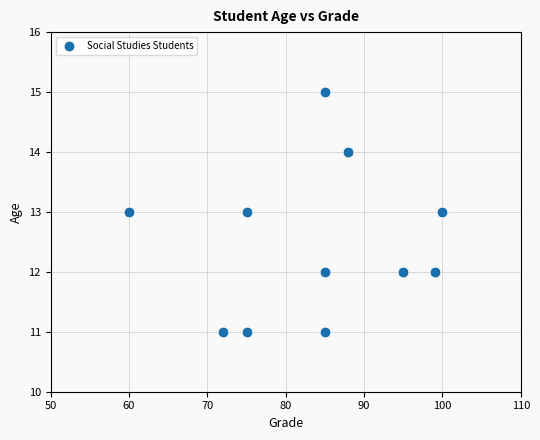

What is the average X value?

84